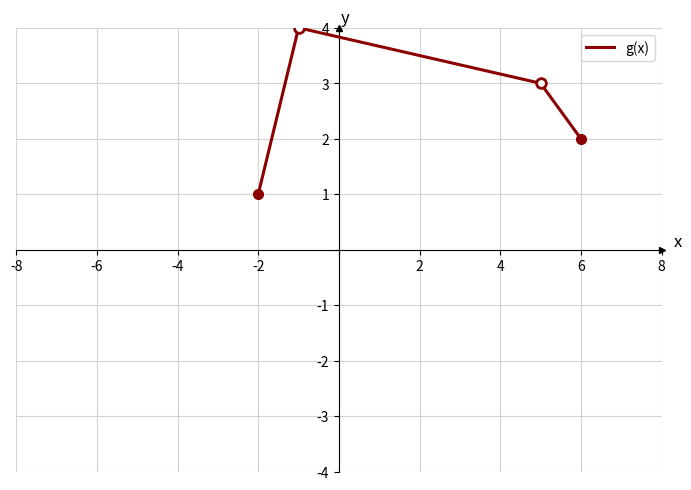

What is the maximum value shown in the chart?

4